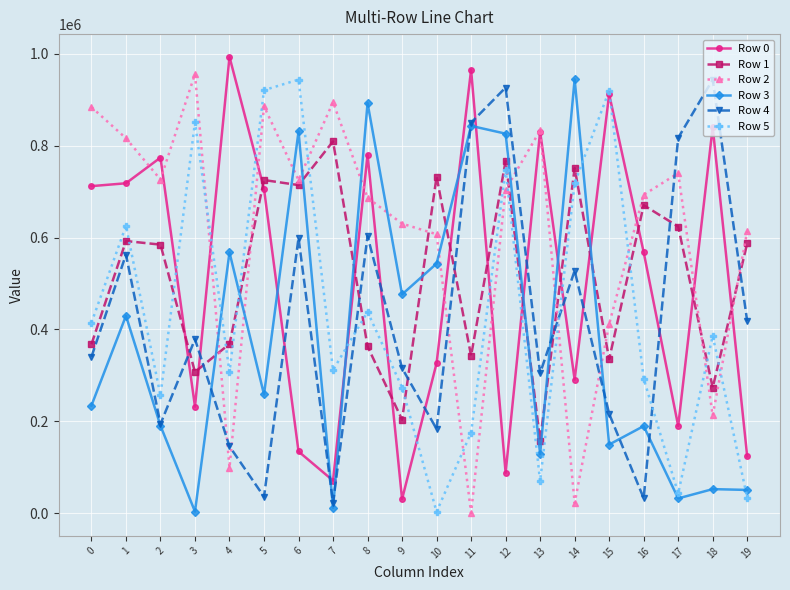

What is the value of the Row 4 point at the 13th from the left?

926294